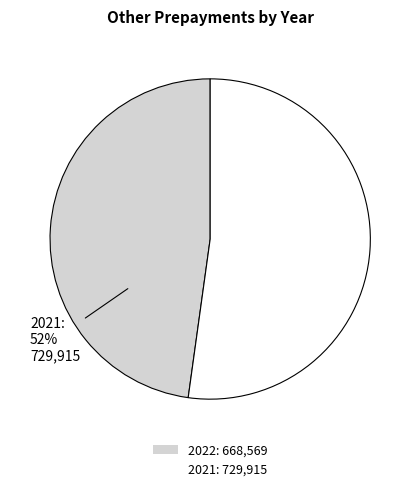

Which slice is the largest?

2021